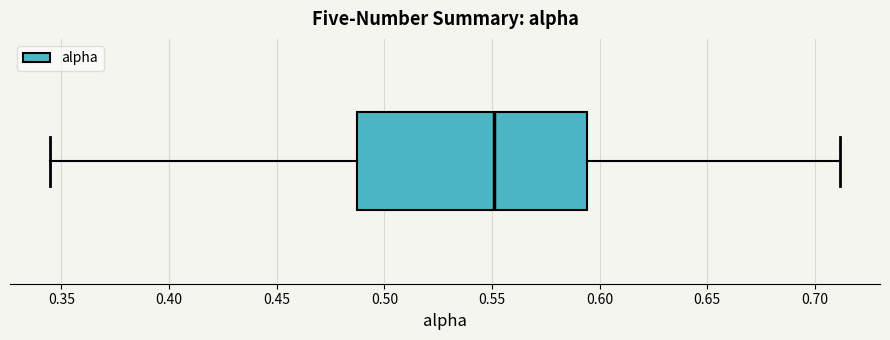

Read this box plot against the x-axis: the position of the median line, the range covered by the box, and the ends of both whiskers. The values are not printed on the chart, so give them approximately, as read against the axis.

median 0.550, box 0.485 to 0.595, whiskers 0.345 to 0.710